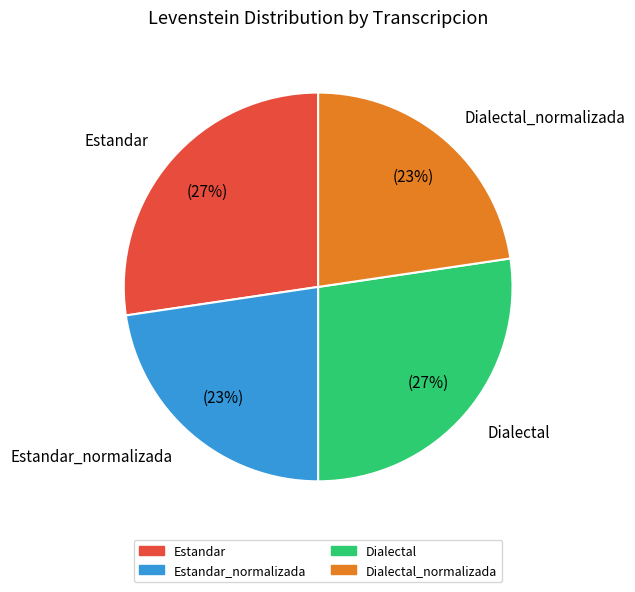

To the nearest percent, what is the average slice percentage?

25%